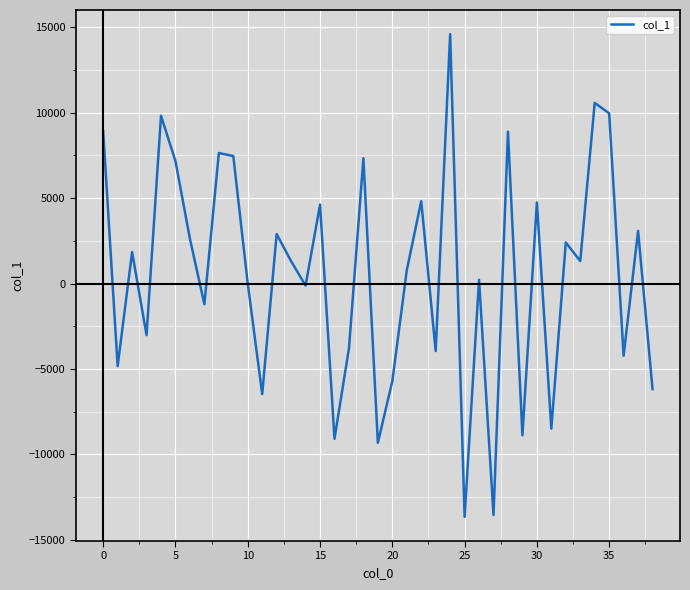

What is the greatest value displayed?

14591.0